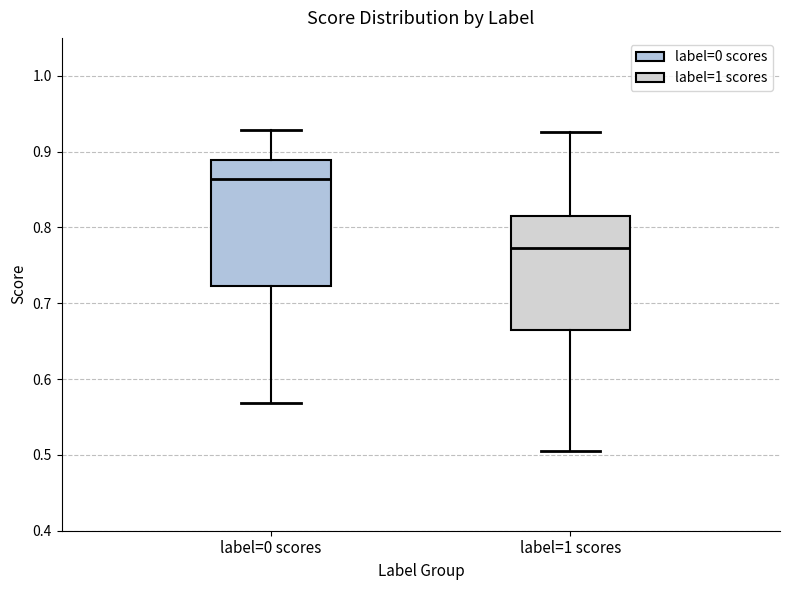

Which box has the lowest median line?

label=1 scores